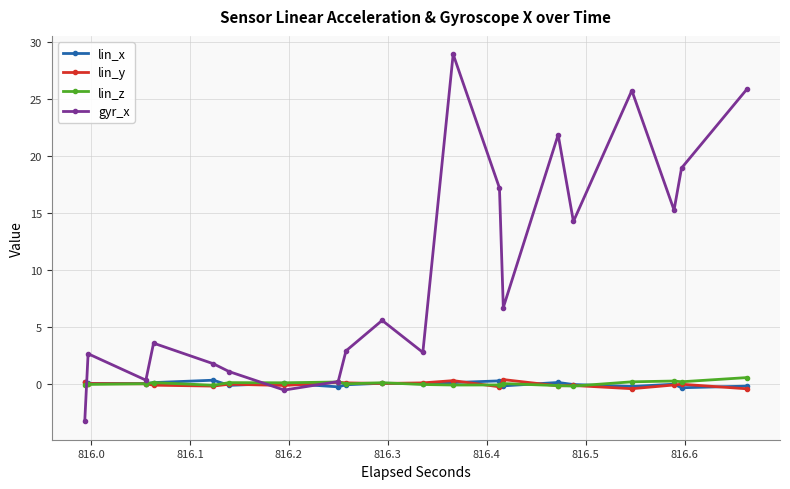

Which series has the largest range (max minus min)?

gyr_x